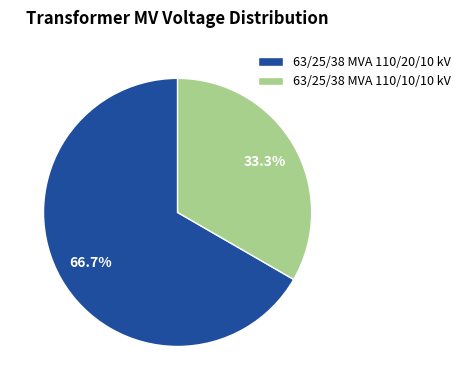

Which has a higher value, 63/25/38 MVA 110/10/10 kV or 63/25/38 MVA 110/20/10 kV?

63/25/38 MVA 110/20/10 kV